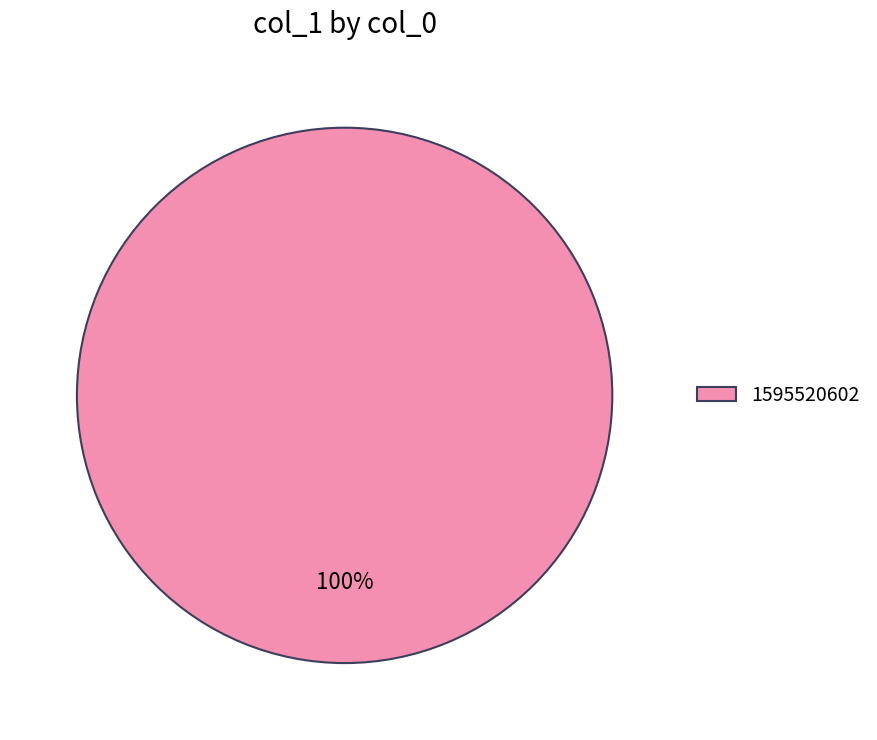

How many segments does this pie chart have?

1